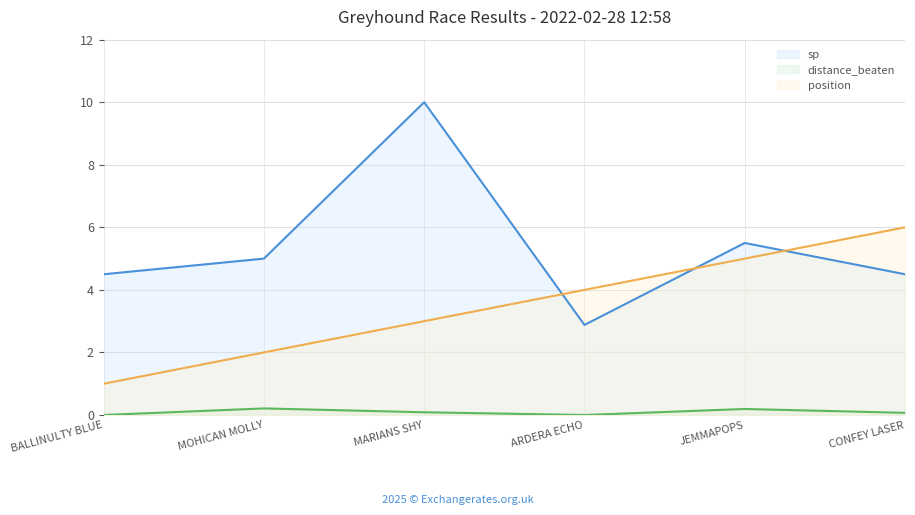

Reading right to left, what are all the values shown in this chart?

sp (line): 4.5	5.5	2.9	10.0	5.0	4.5
distance_beaten (line): 0.1	0.2	0.0	0.1	0.2	0.0
position (line): 6.0	5.0	4.0	3.0	2.0	1.0